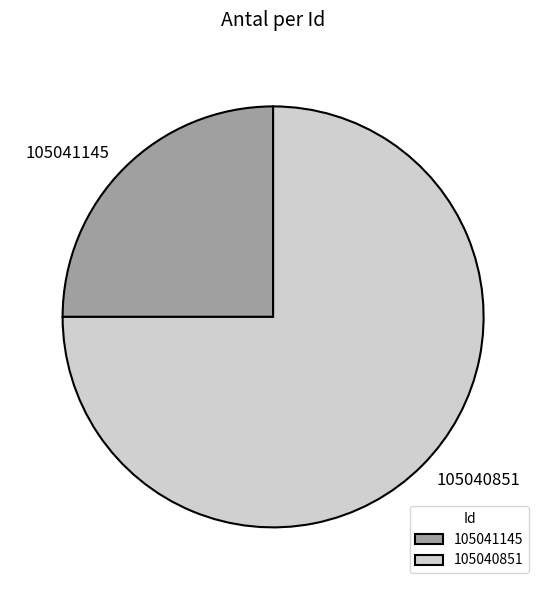

Which has a higher value, 105040851 or 105041145?

105040851